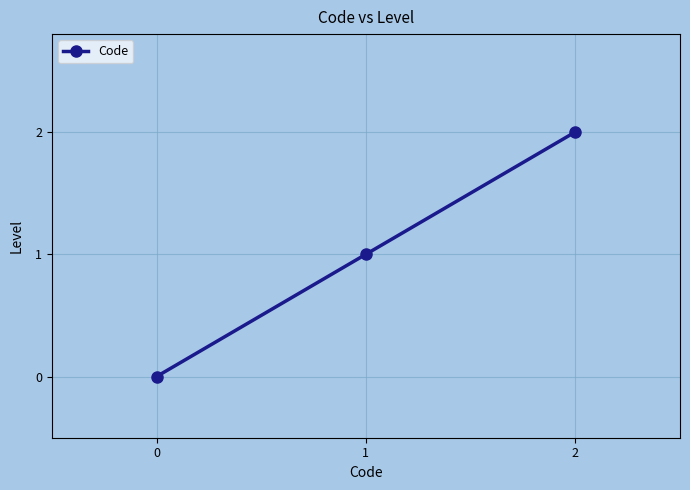

List the labels in order of value, smallest first.

0, 1, 2